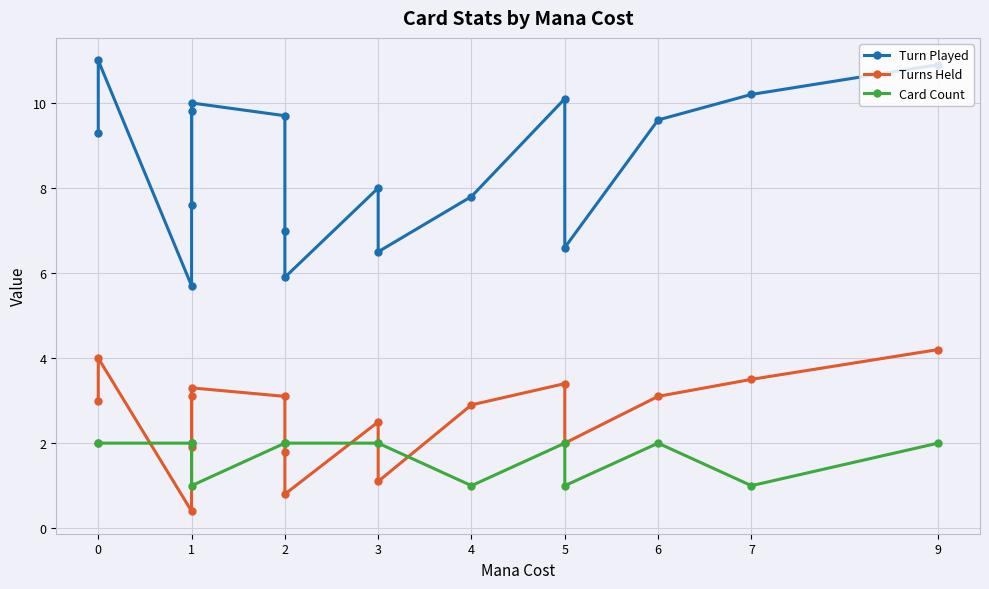

What is the difference between the second highest and second lowest values in the Turn Played series?

5.0